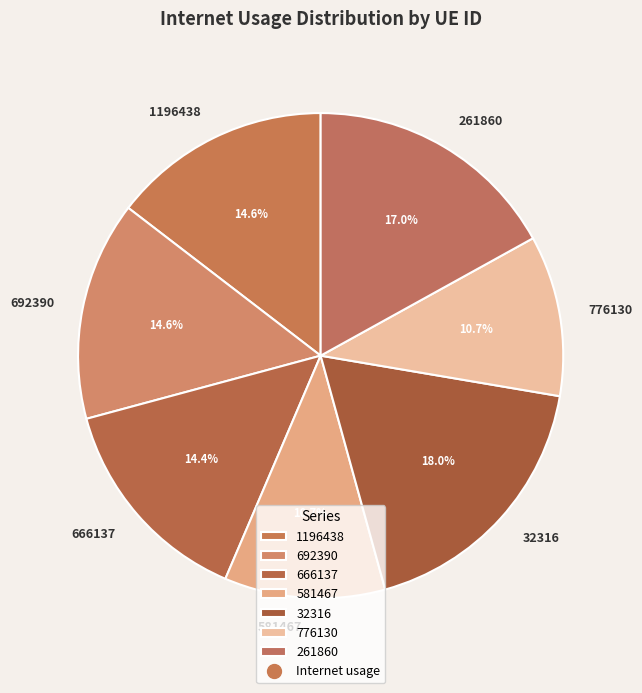

How many slices are in this pie chart?

7